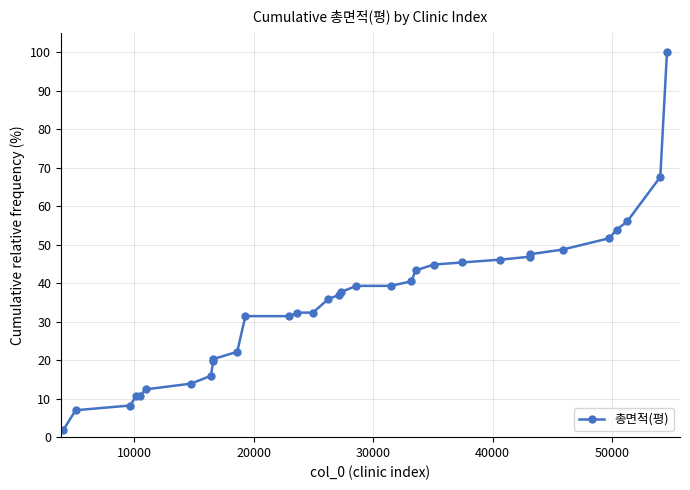

What is the value of the 16th point from the left?

35.9